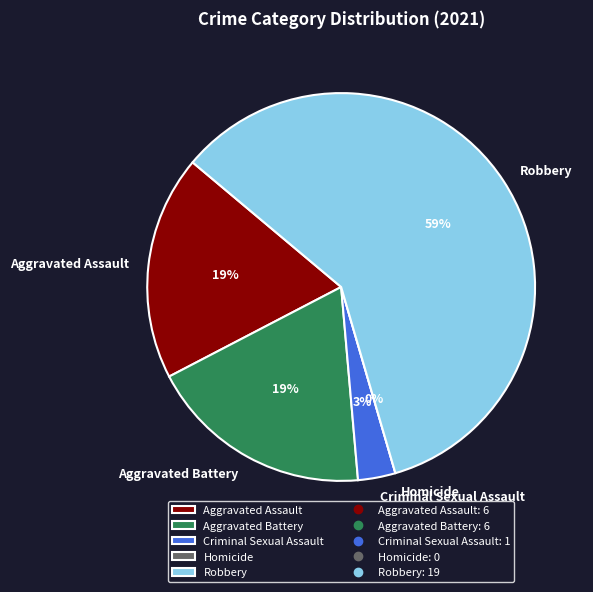

What percentage is the Aggravated Assault slice, to the nearest percent?

19%